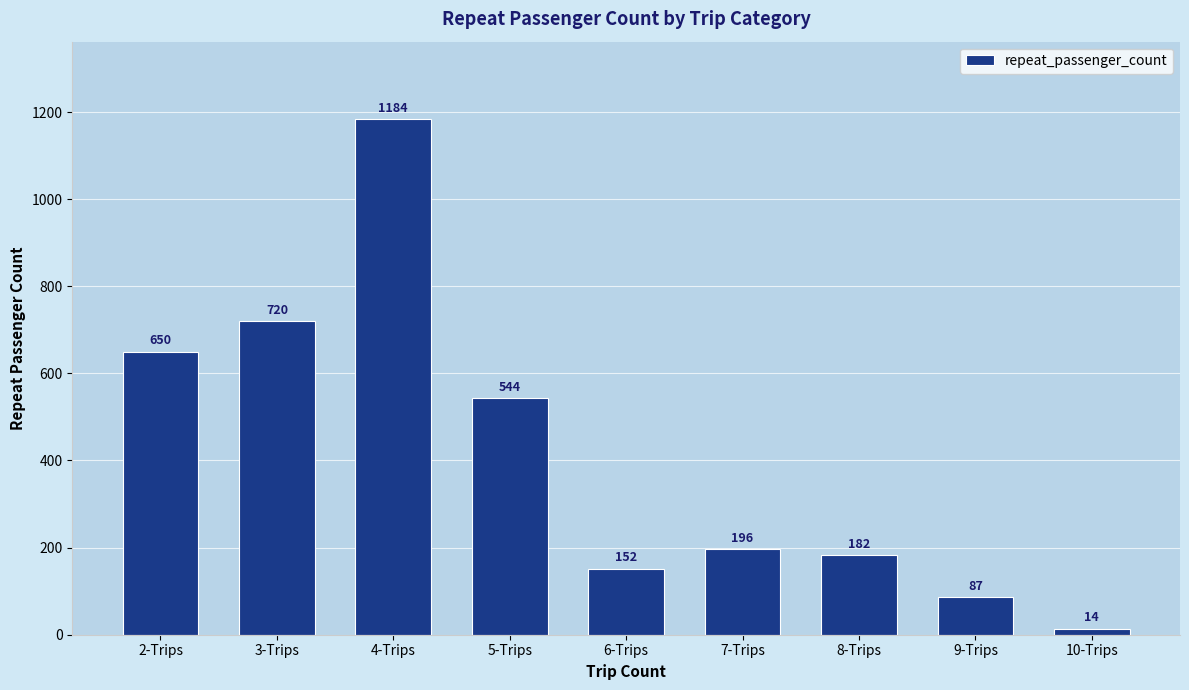

What is the greatest value displayed?

1184